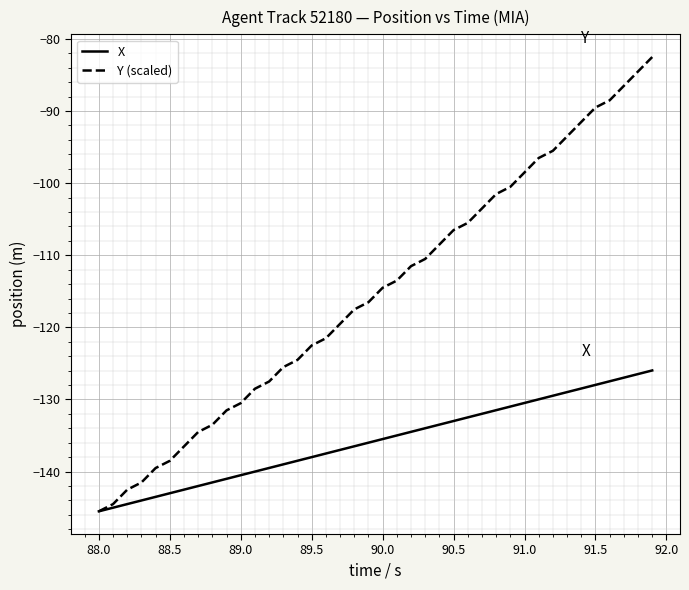

Which series has the widest spread of values?

Y (scaled)